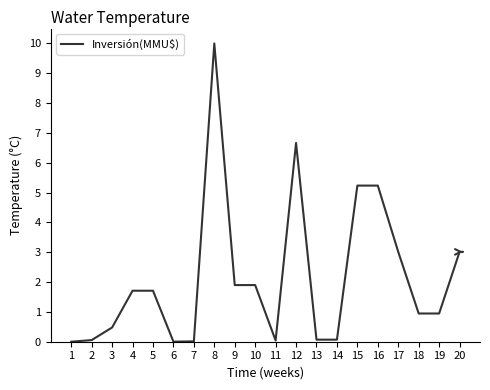

What is the difference between the second highest and minimum values?

6.7